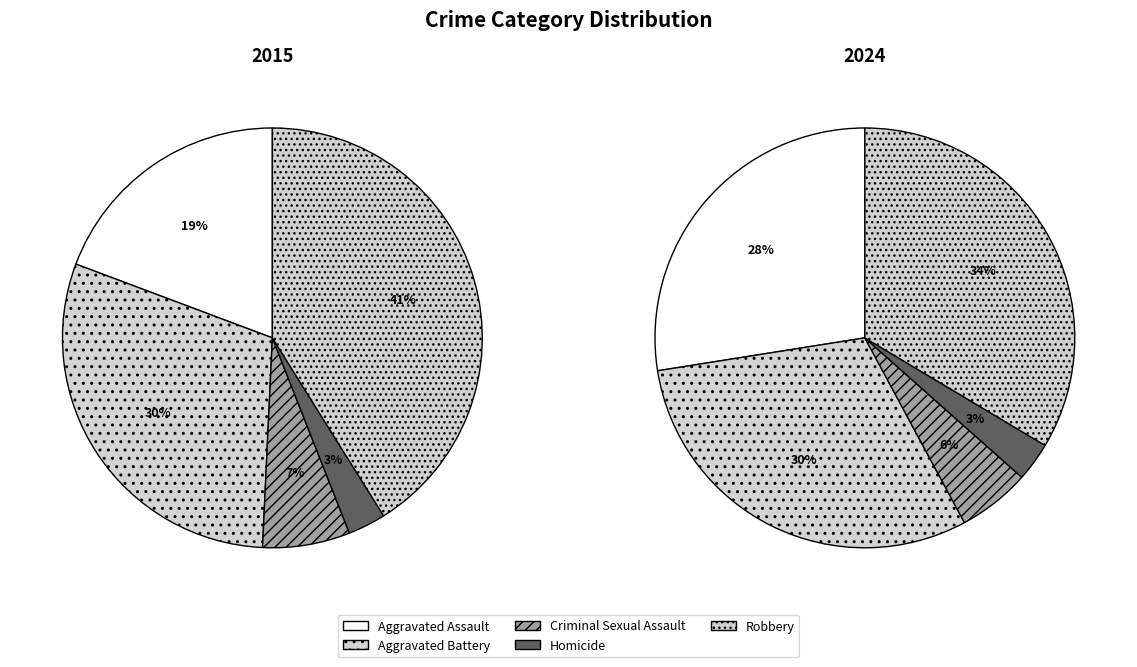

Does values_2015 account for over 50% of the chart?

No